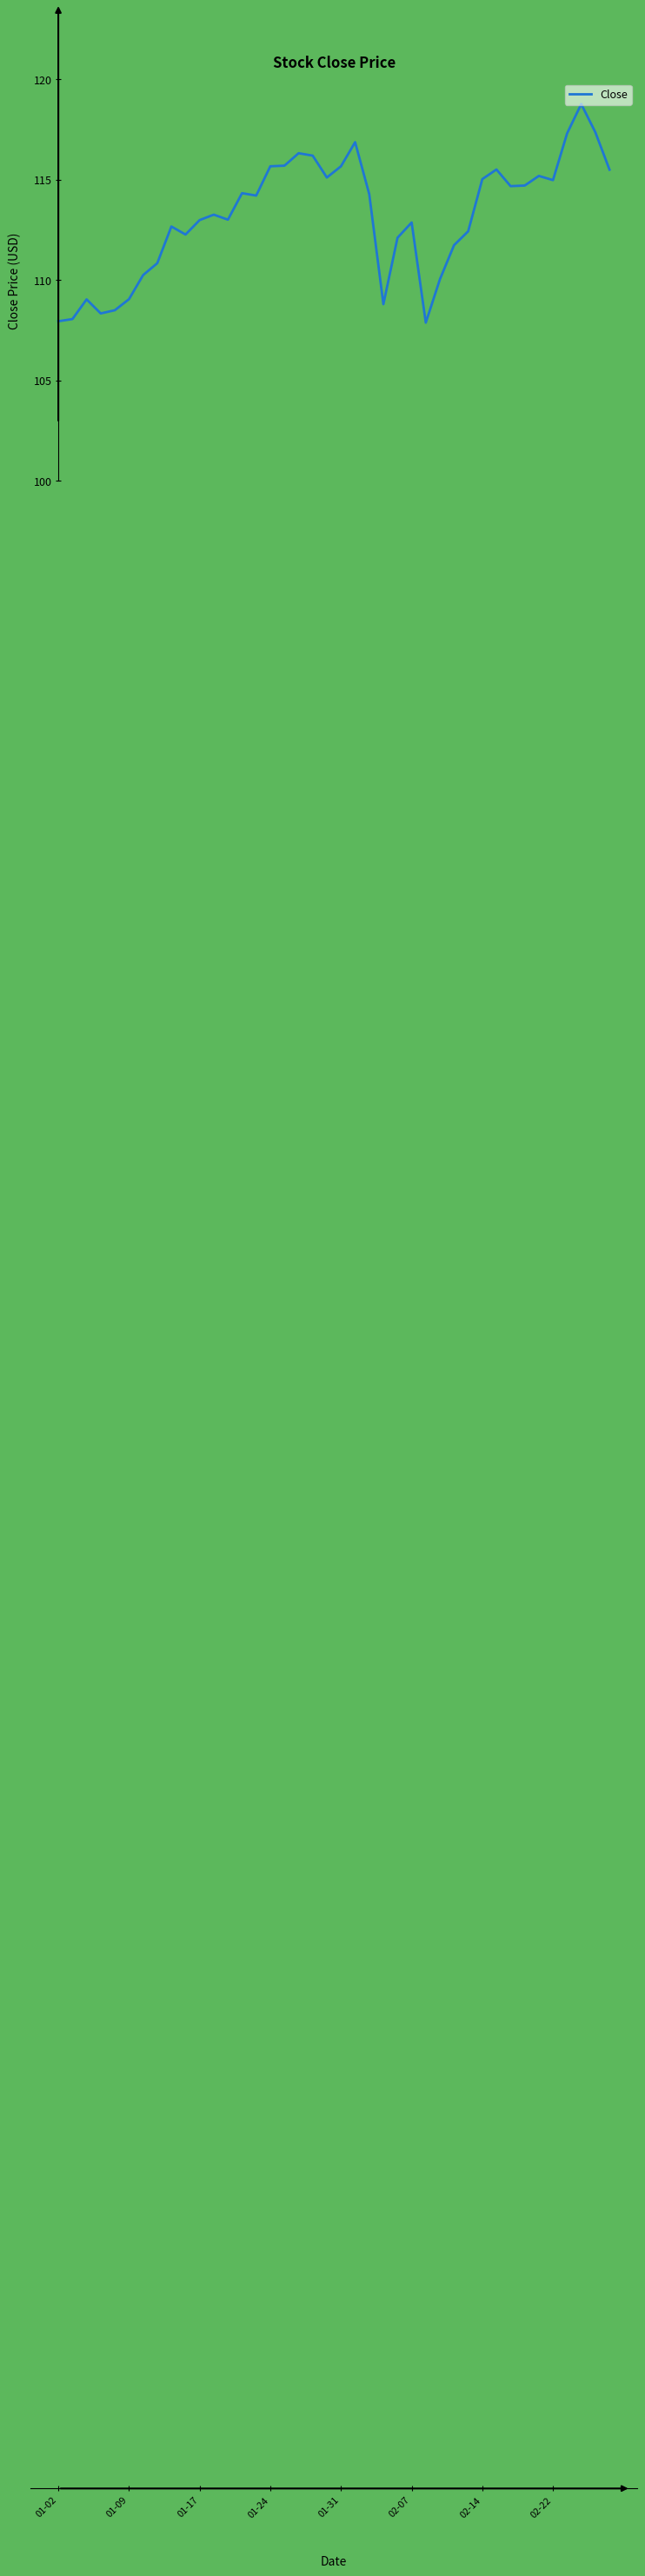

What is the smallest value displayed?

107.9